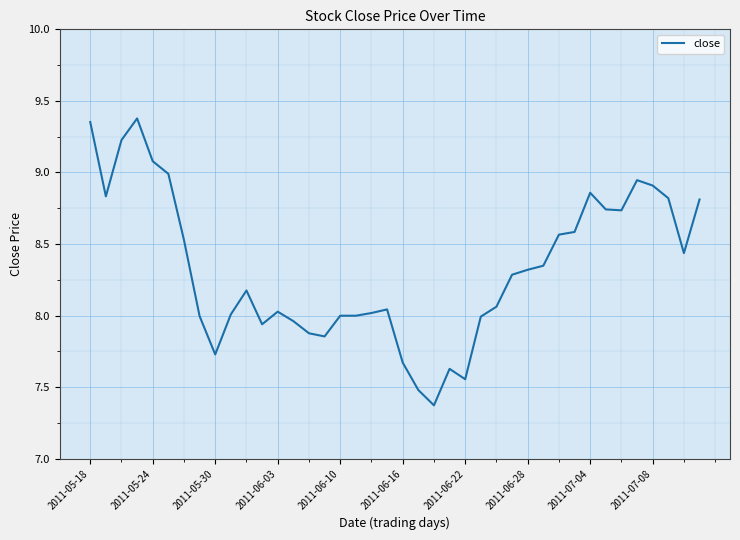

What is the difference between the maximum and minimum values?

2.0